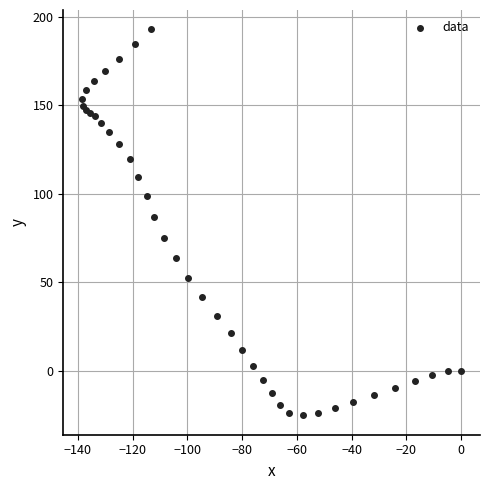

What Y value in the scatter plot is closest to 83?

86.6